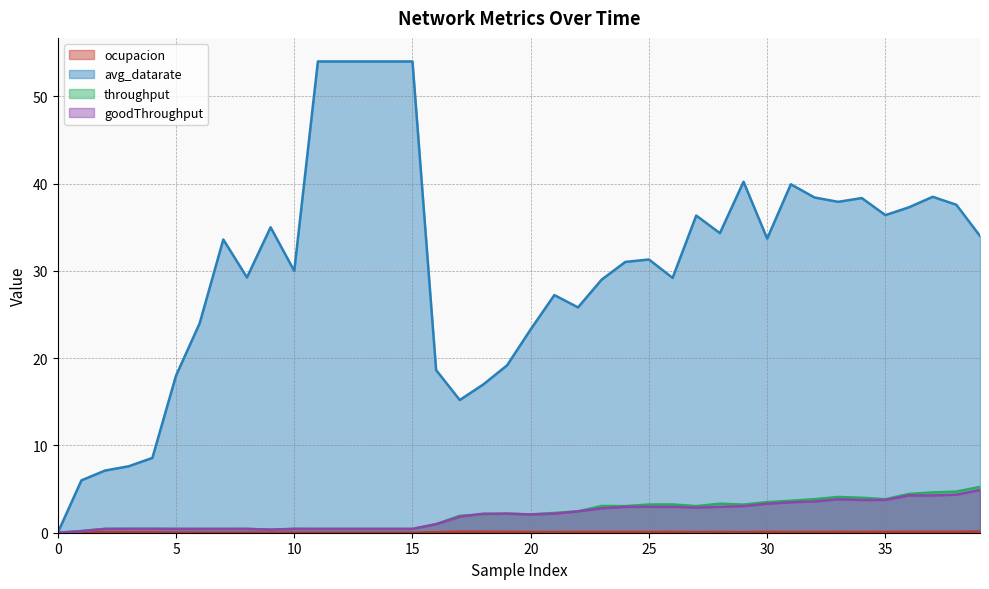

How many interior local peaks does the throughput series have?

8